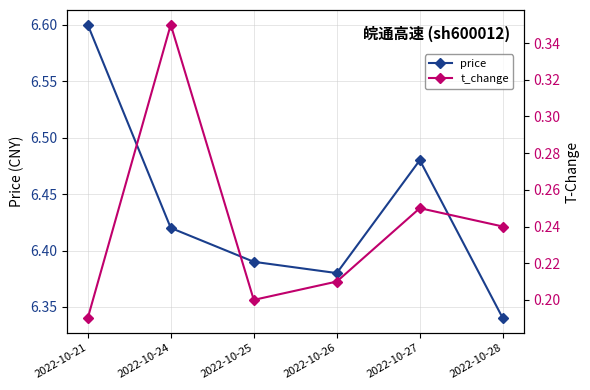

Rank the categories by price value from lowest to highest.

2022-10-28, 2022-10-26, 2022-10-25, 2022-10-24, 2022-10-27, 2022-10-21